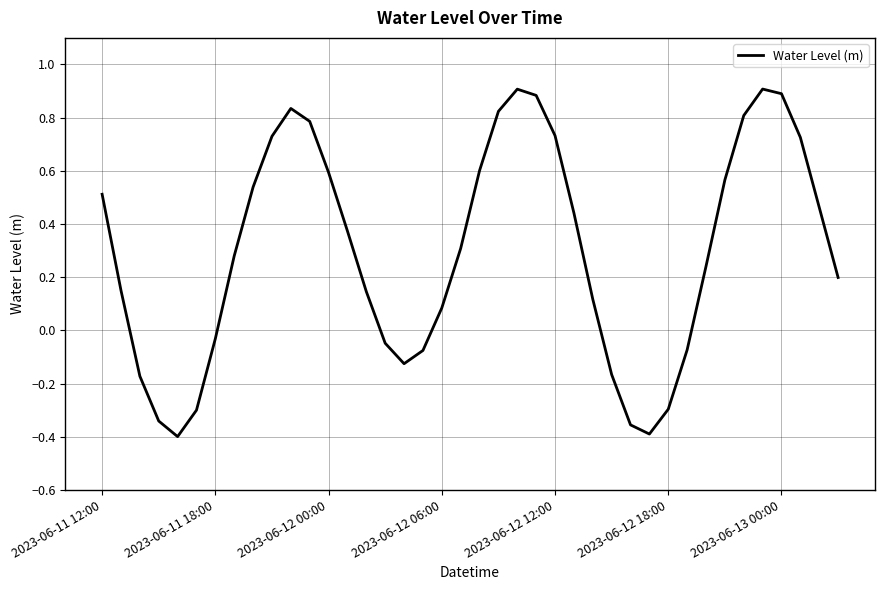

What is the maximum value shown in the chart?

0.9